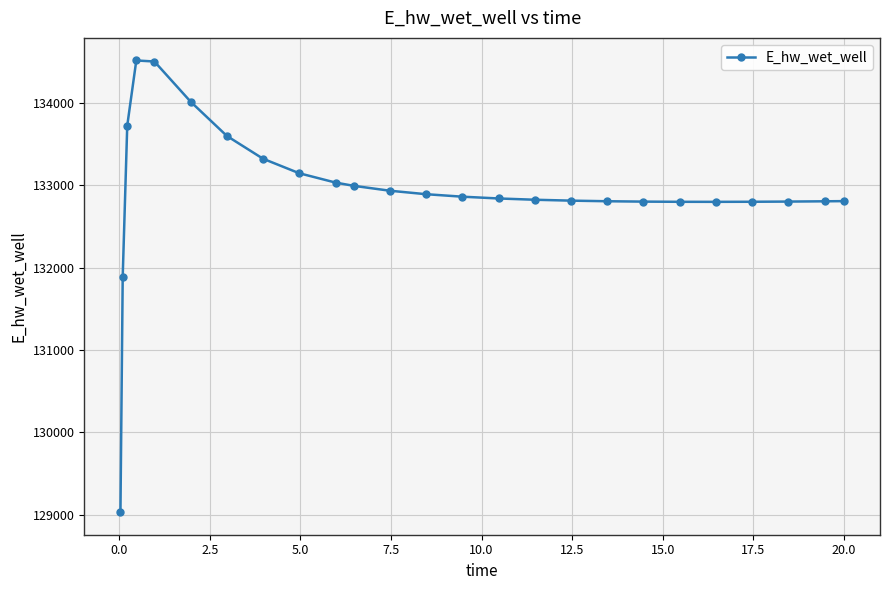

What is the value of the 4th point from the left?

134519.4